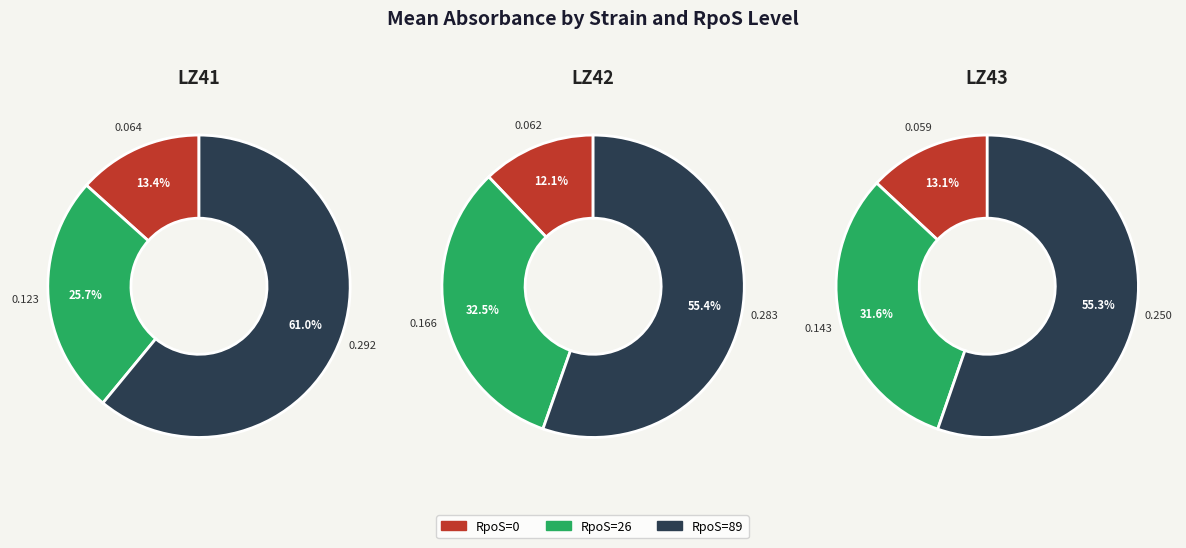

How many slices are in this pie chart?

3